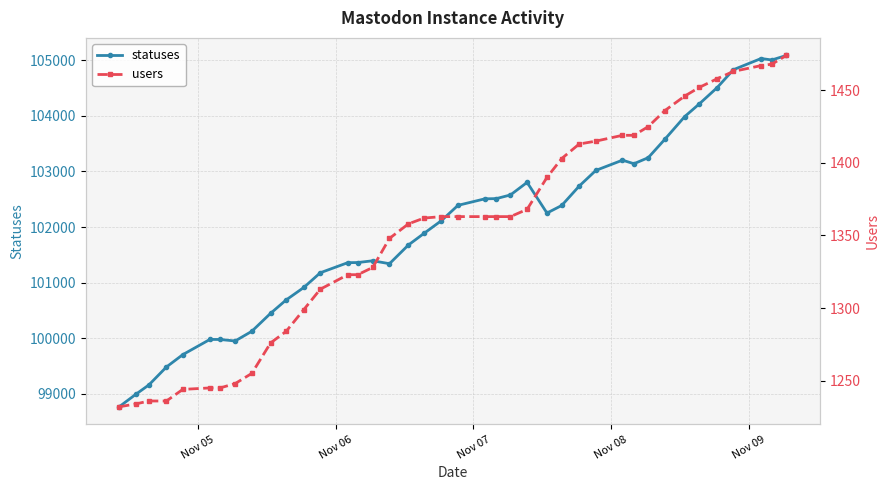

How many interior local valleys does the statuses series have?

5